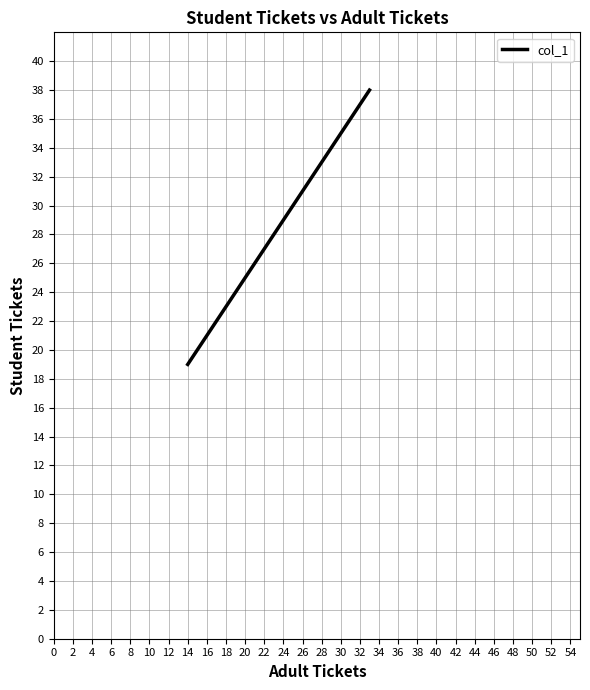

What is the difference between the maximum and minimum values?

19